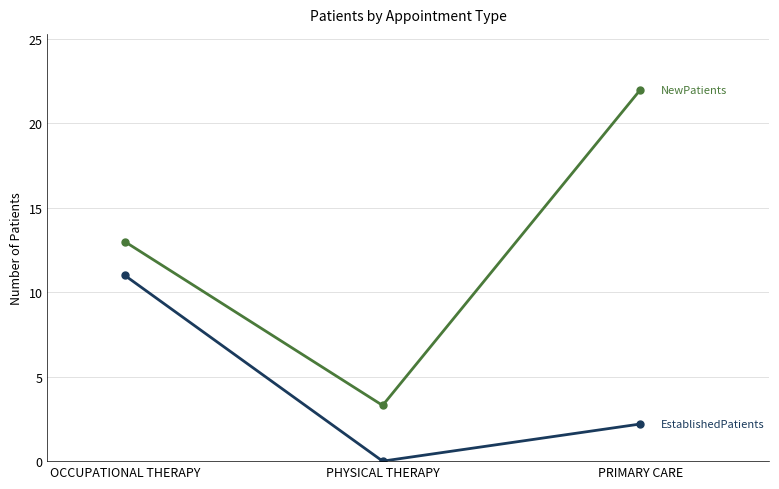

What is the label of the 1st point from the left?

OCCUPATIONAL THERAPY